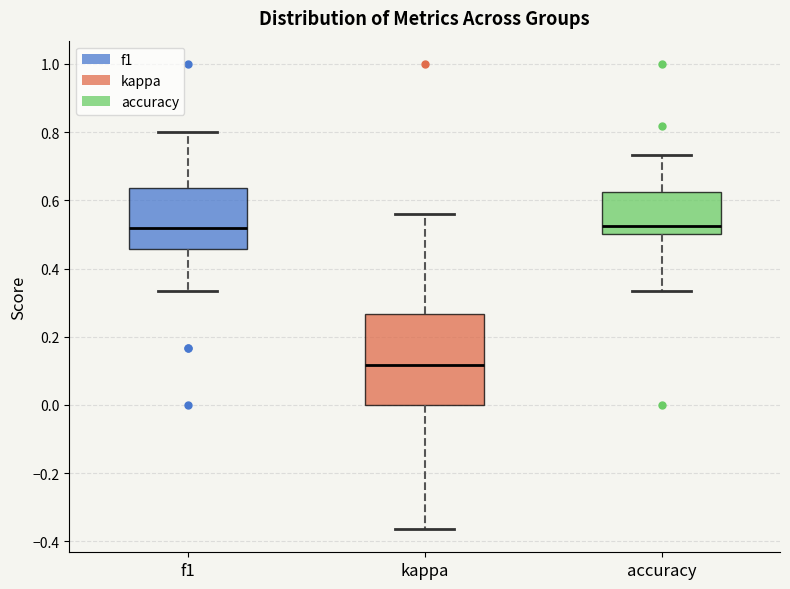

Where does the median line of the box for kappa sit on the y-axis? The values are not printed on the chart, so give them approximately, as read against the axis.

0.12